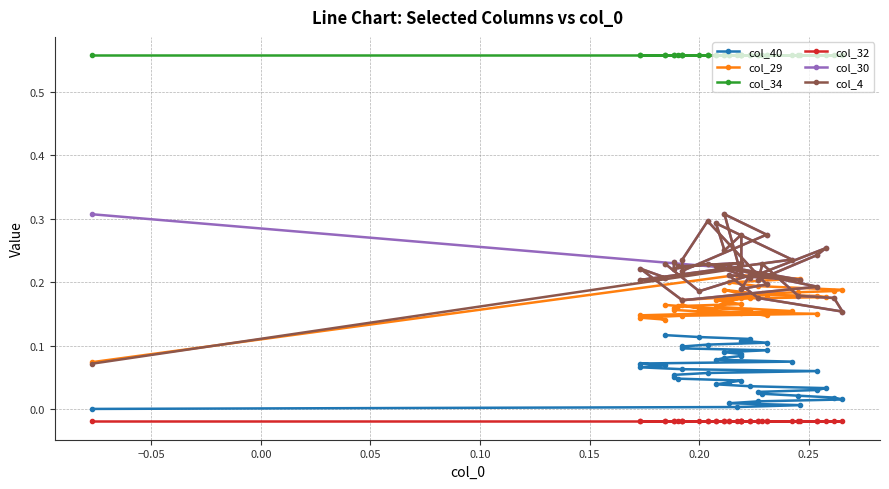

True or false: col_40 and col_29 cross at least once.

False